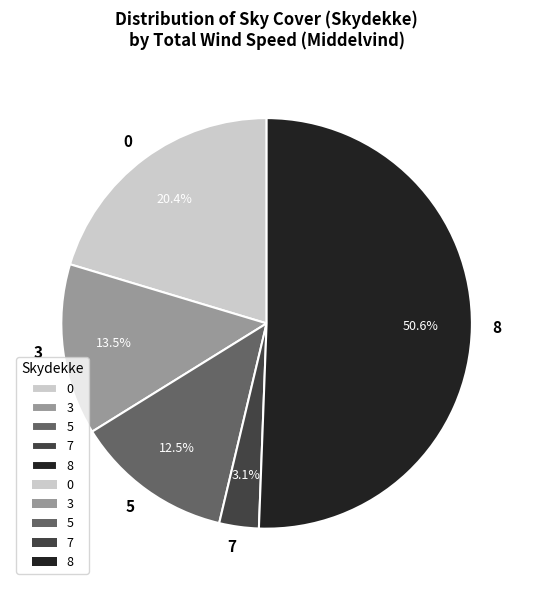

What is the smallest slice in the pie chart?

7